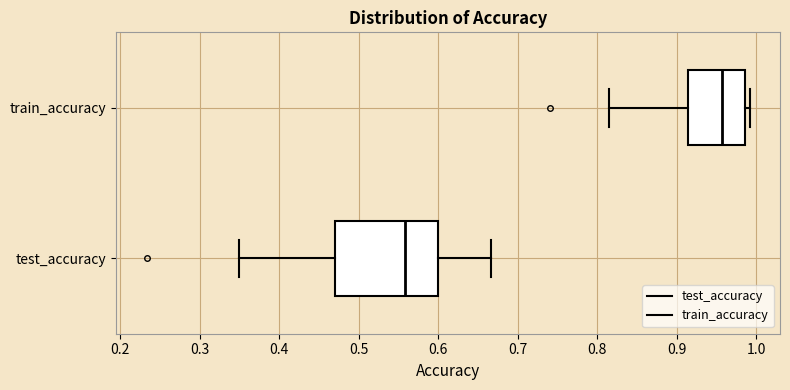

Where is the right edge of the box for train_accuracy on the x-axis? The values are not printed on the chart, so give them approximately, as read against the axis.

0.99